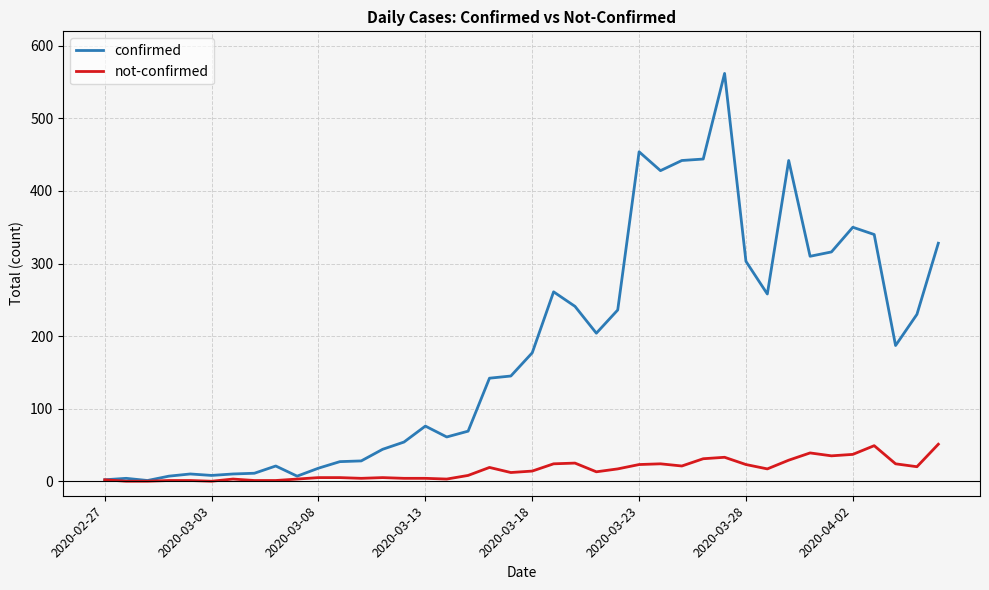

What is the highest value of the not-confirmed series?

51